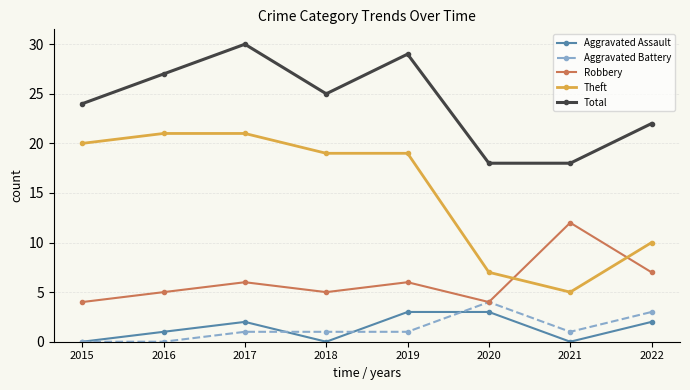

Count the number of categories in the chart.

8